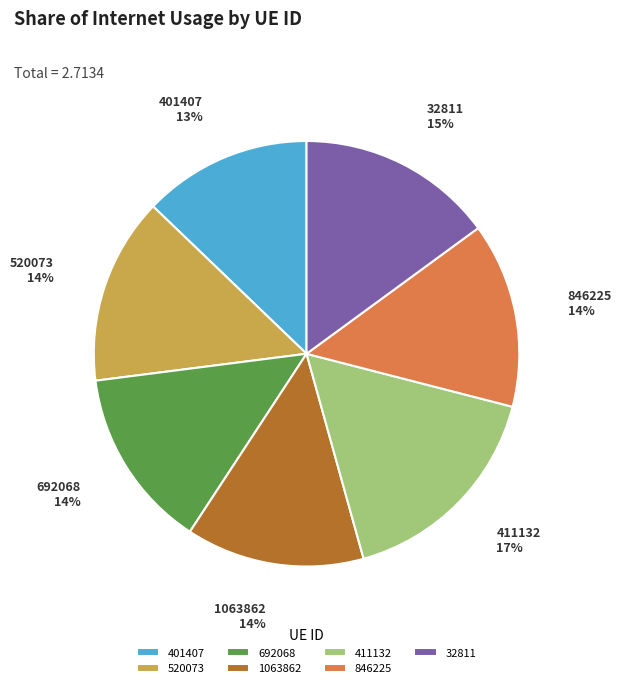

Count the number of slices in the pie.

7